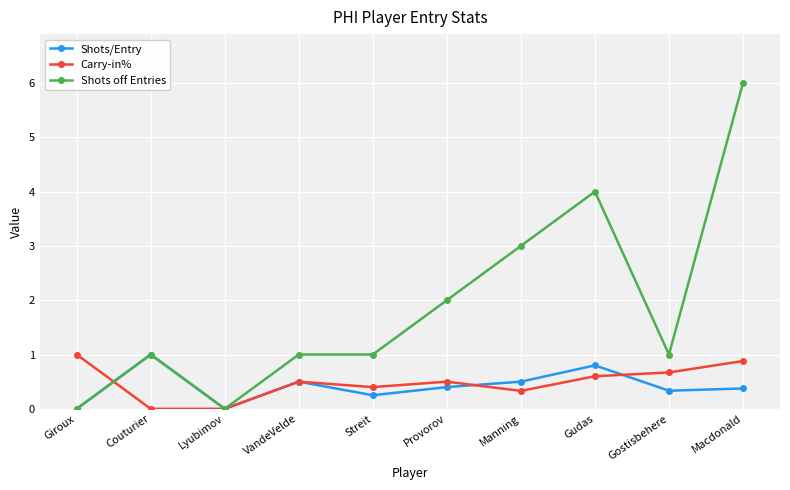

At which label does Shots/Entry reach its peak?

Couturier